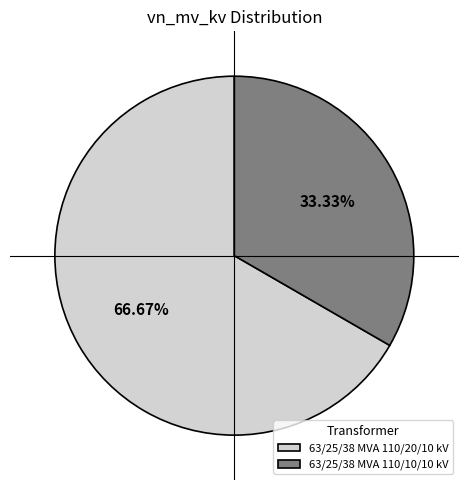

Which category has the smallest portion of the pie?

63/25/38 MVA 110/10/10 kV